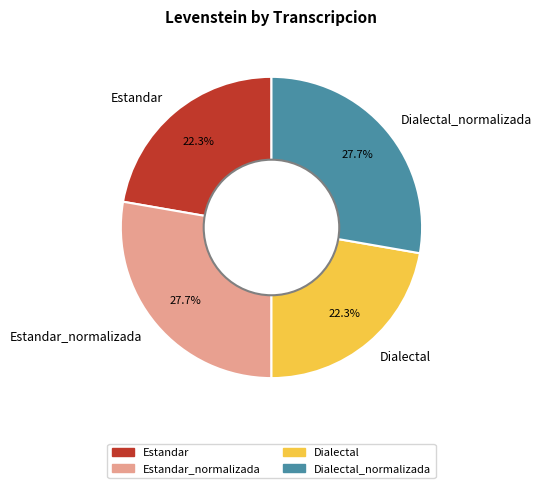

To the nearest percent, what is the average slice percentage?

25%